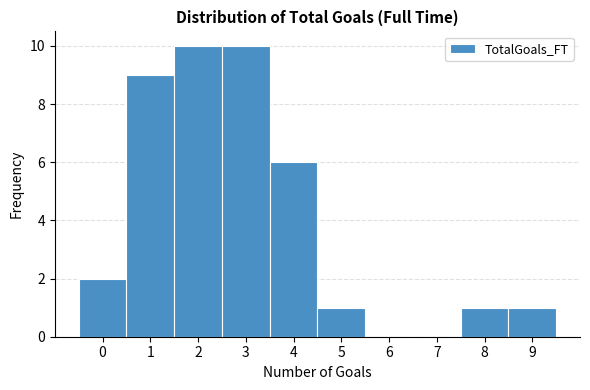

Reading left to right, list every bar in this chart as the range it spans on the x-axis followed by its height. The values are not printed on the chart, so give them approximately, as read against the axis.

-0.5 to 0.5: 2
0.5 to 1.5: 9
1.5 to 2.5: 10
2.5 to 3.5: 10
3.5 to 4.5: 6
4.5 to 5.5: 1
5.5 to 6.5: 0
6.5 to 7.5: 0
7.5 to 8.5: 1
8.5 to 9.5: 1